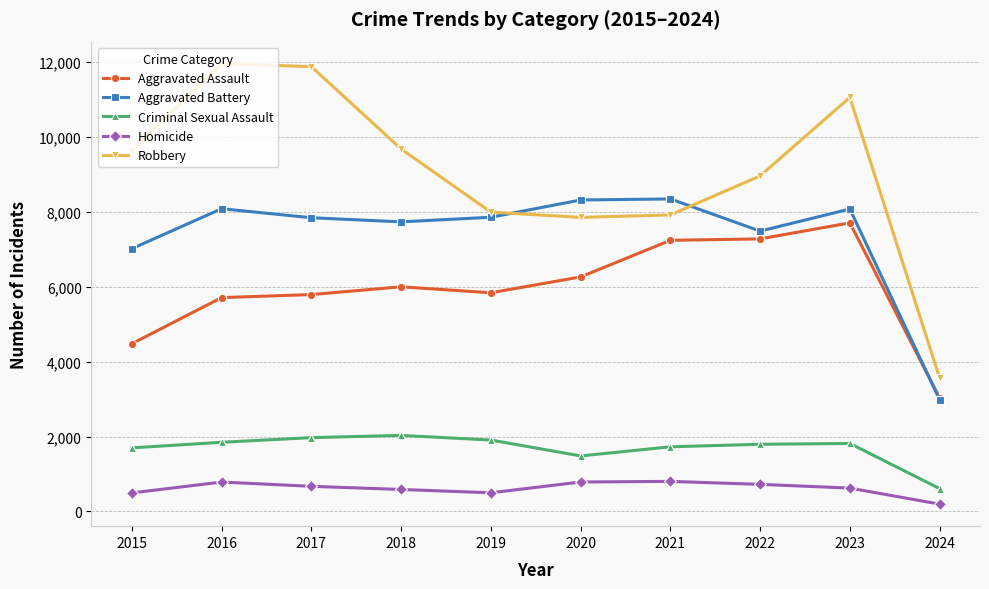

What is the sum of the Aggravated Battery values at 2015 and 2020?

15338